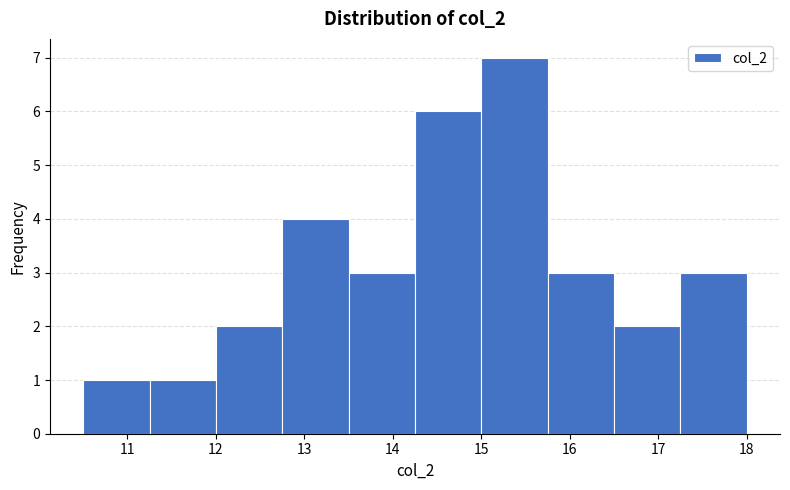

Reading left to right, transcribe this chart: for each bar, give the range it covers on the x-axis and its height. Neither the bar edges nor the heights are printed on the chart, so give them approximately, as read against the axes.

10.50 to 11.25: 1
11.25 to 12.00: 1
12.00 to 12.75: 2
12.75 to 13.50: 4
13.50 to 14.25: 3
14.25 to 15.00: 6
15.00 to 15.75: 7
15.75 to 16.50: 3
16.50 to 17.25: 2
17.25 to 18.00: 3